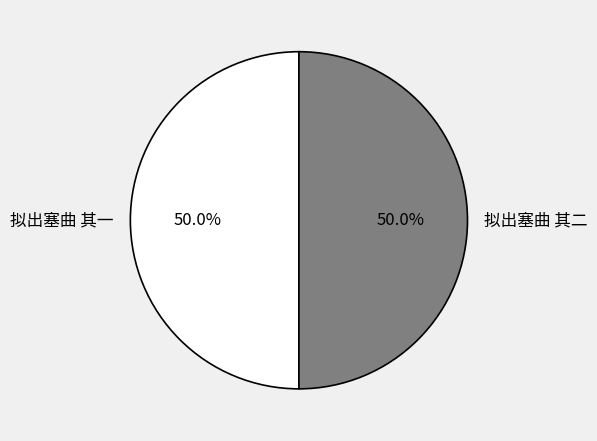

What is the total percentage of 拟出塞曲 其二 and 拟出塞曲 其一?

100.0%